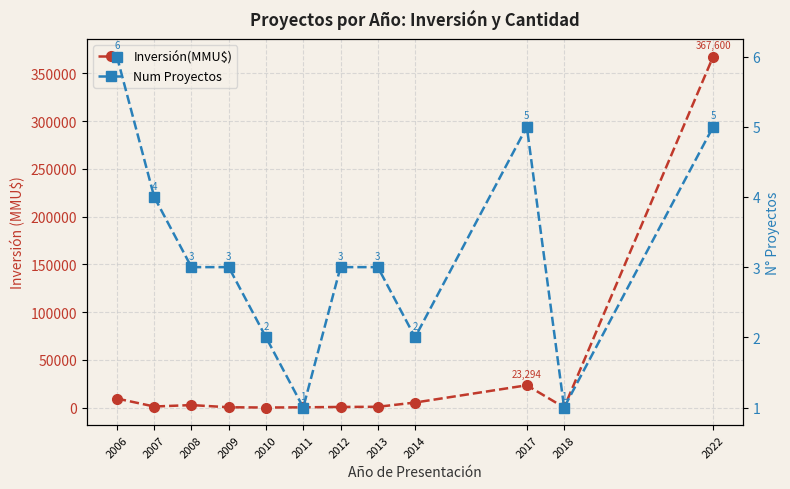

Where is Inversión(MMU$) nearest to the value 183800?

2017